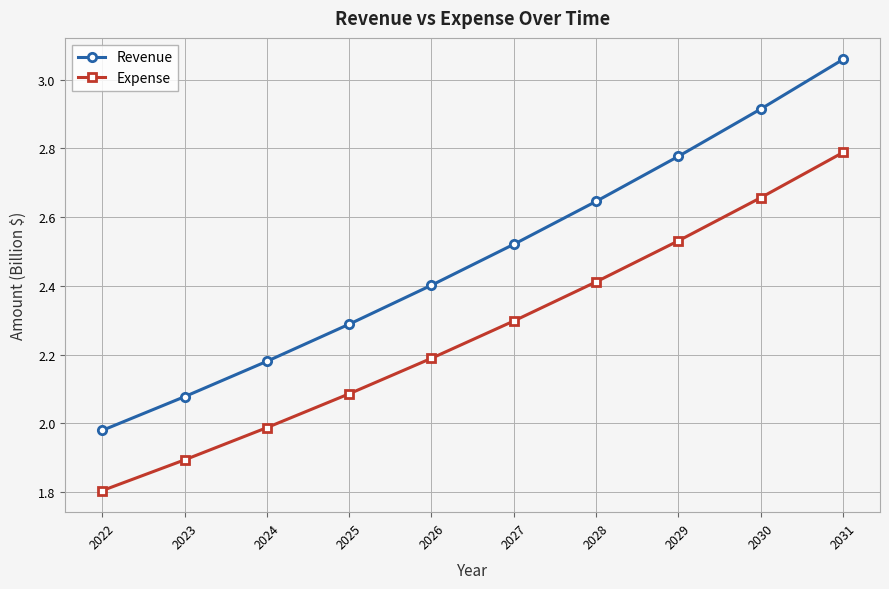

The value of Revenue at 2023 is 3.2. True or false?

False